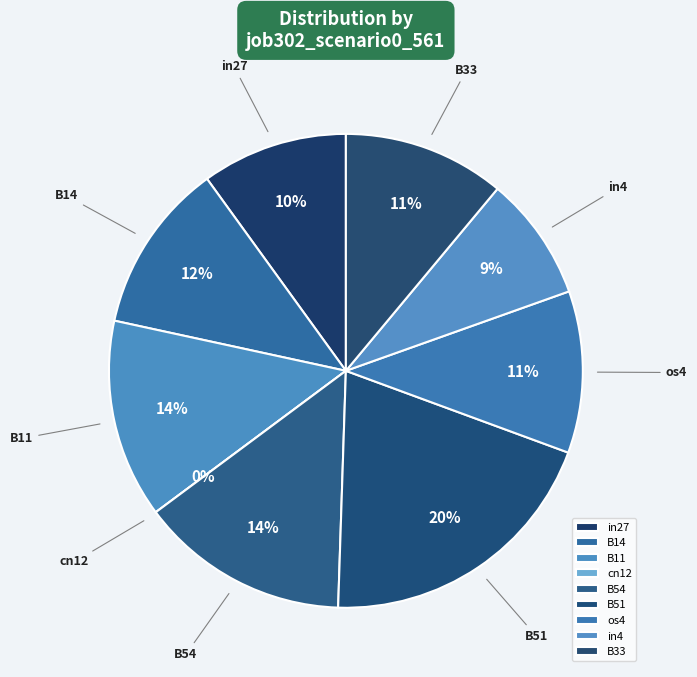

How many segments does this pie chart have?

9